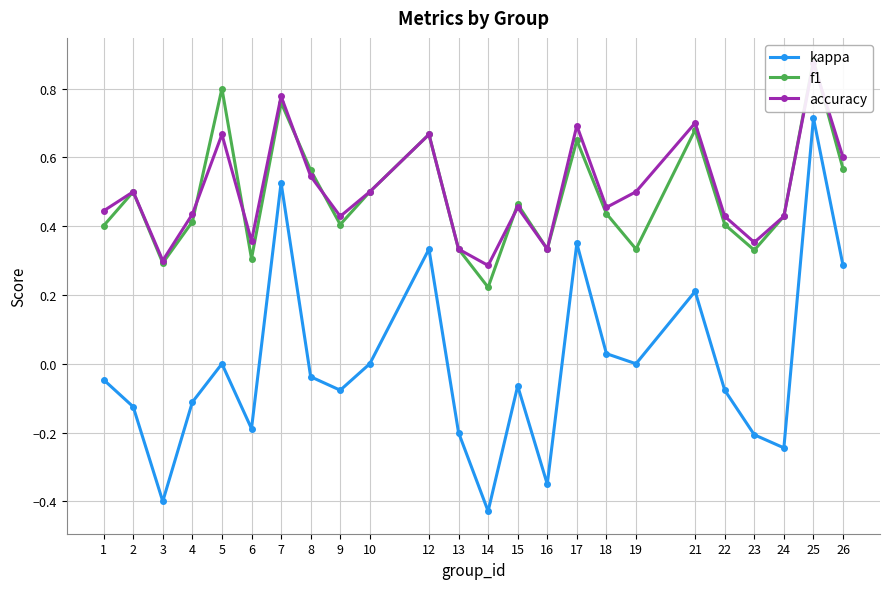

How many accuracy values are between 0 and 1?

24